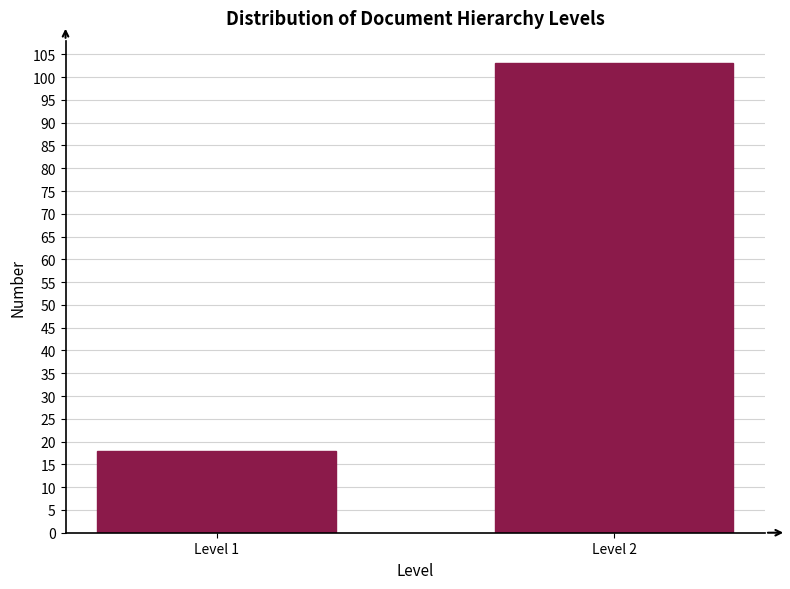

Reading right to left, what are all the values shown in this chart?

Level 2=103	Level 1=18